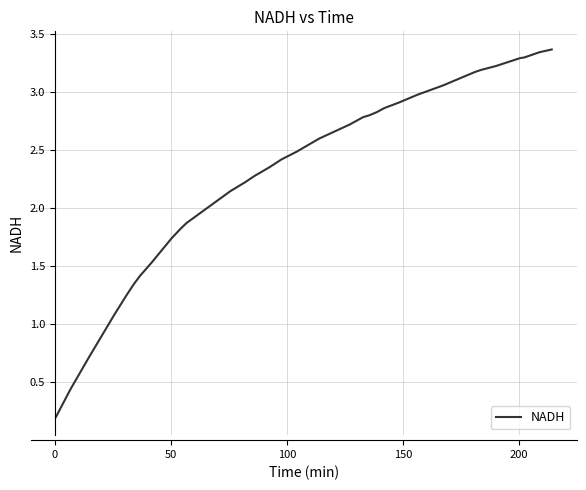

What is the difference between the maximum and minimum values?

3.2